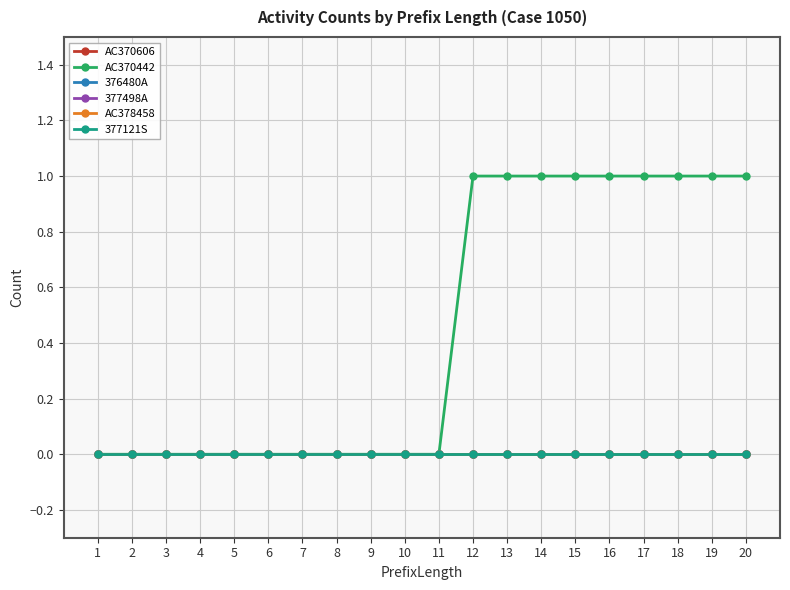

Which series has the largest total across all categories?

AC370442